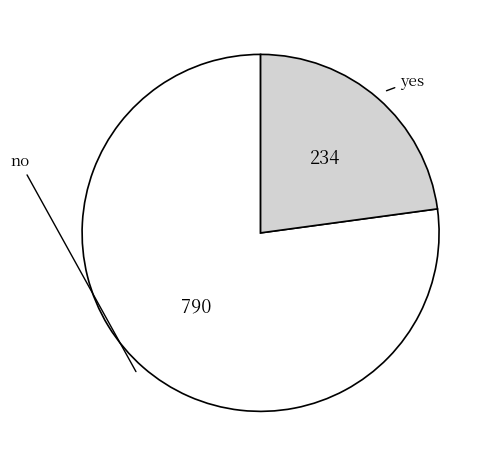

Which has a higher value, no or yes?

no